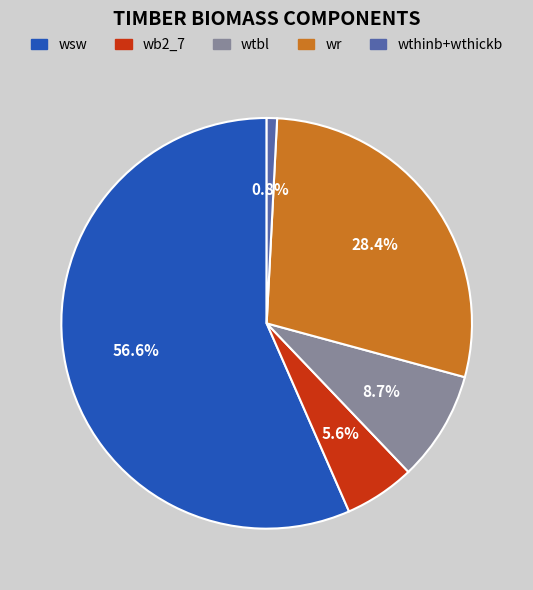

Does any single category account for the majority?

Yes